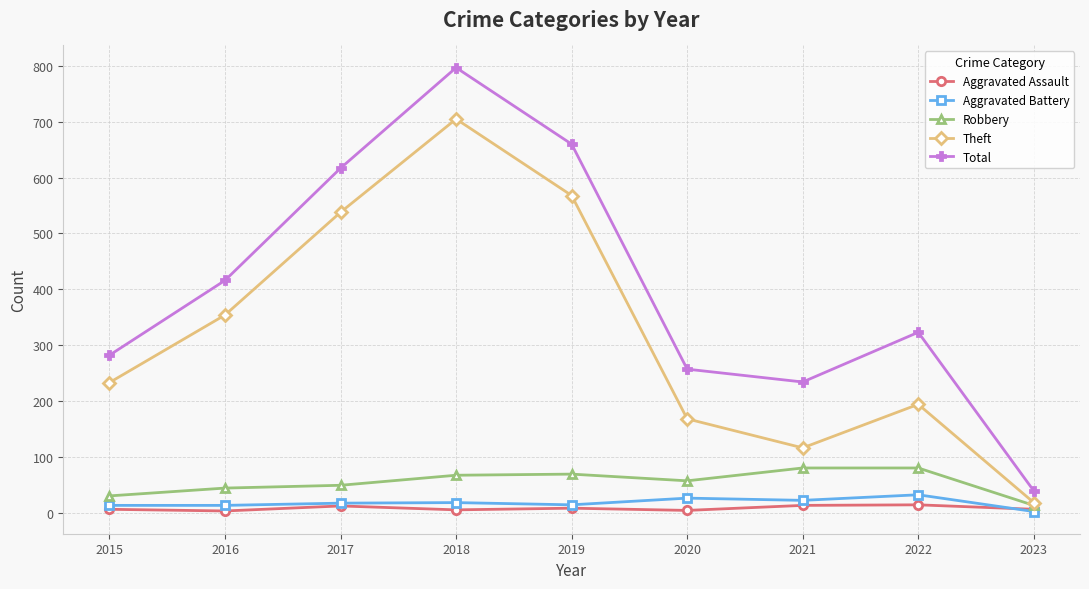

The Aggravated Assault series shows 3 at 2016. True or false?

True